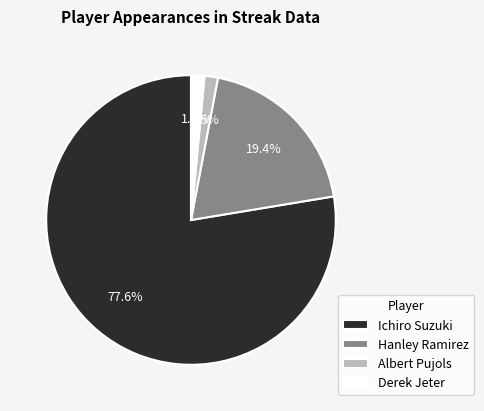

What percentage is the Hanley Ramirez slice, to the nearest percent?

19%